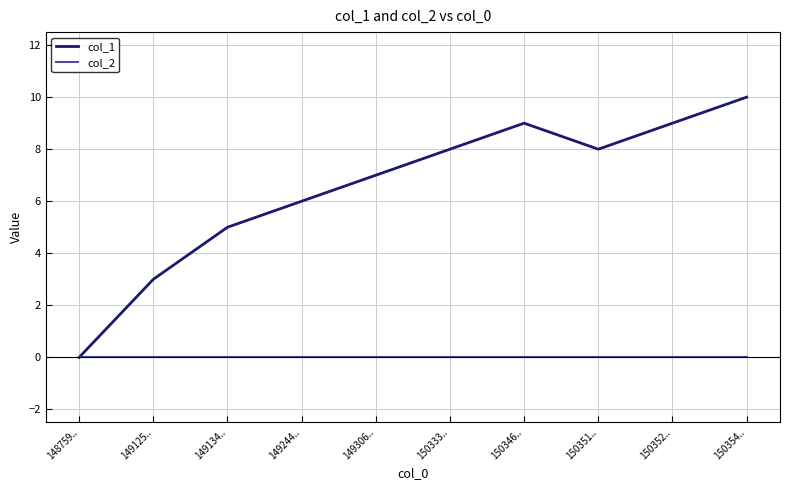

In col_1, how many points are lower than both neighbors (excluding endpoints)?

1